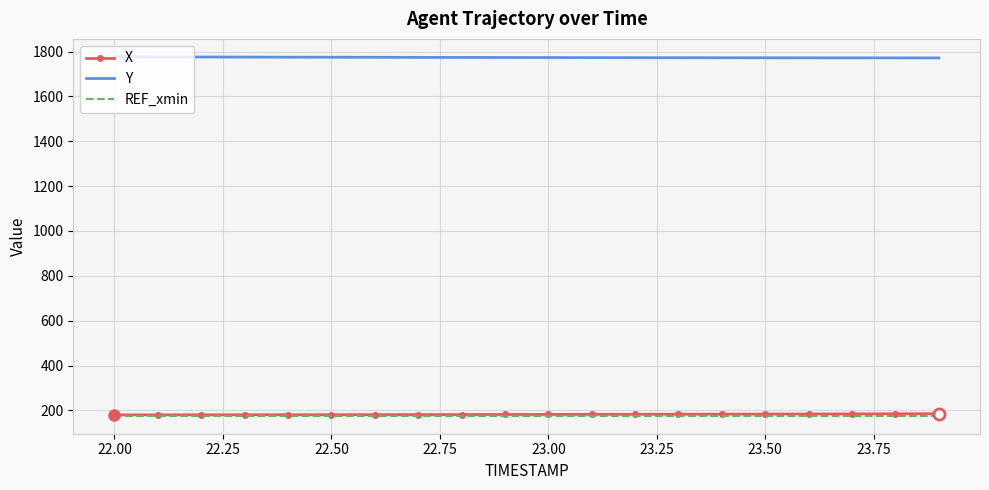

True or false: Y and REF_xmin cross at least once.

False